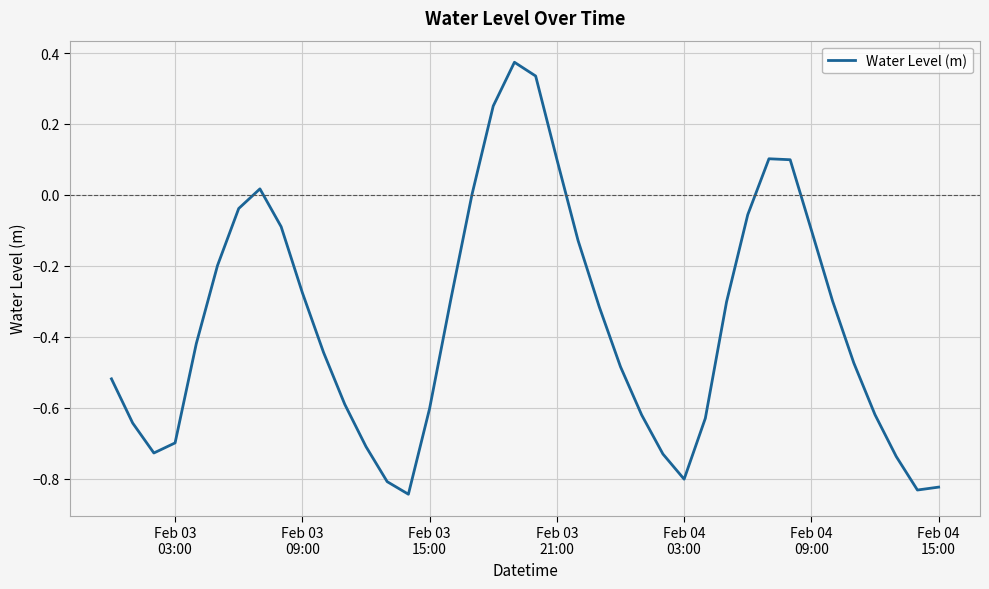

What is the difference between the maximum and minimum values?

1.2